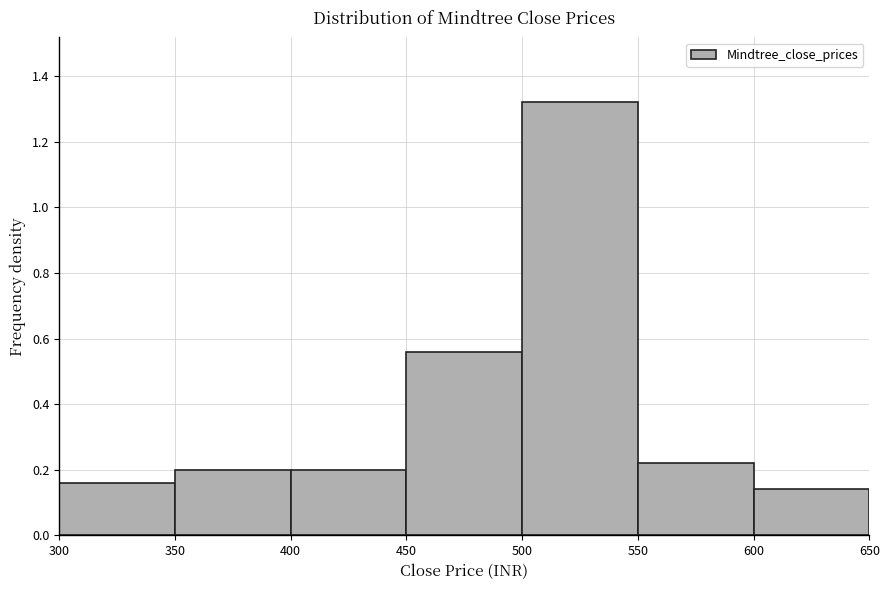

Over which range of the x-axis is the bar tallest?

500 to 550